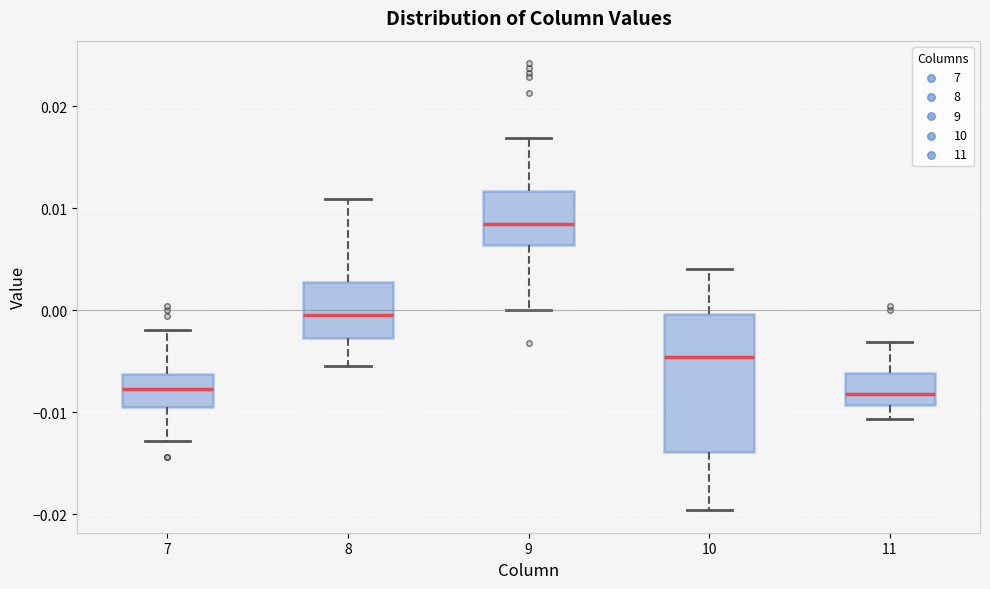

Reading left to right, transcribe this box plot: for each box, give where its median line is, the range the box spans, and where its two whiskers end, as read against the y-axis. The values are not printed on the chart, so give them approximately, as read against the axis.

7: median -0.008, box -0.009 to -0.006, whiskers -0.013 to -0.002
8: median 0.000, box -0.003 to 0.003, whiskers -0.005 to 0.011
9: median 0.008, box 0.006 to 0.012, whiskers 0.000 to 0.017
10: median -0.005, box -0.014 to 0.000, whiskers -0.020 to 0.004
11: median -0.008, box -0.009 to -0.006, whiskers -0.011 to -0.003